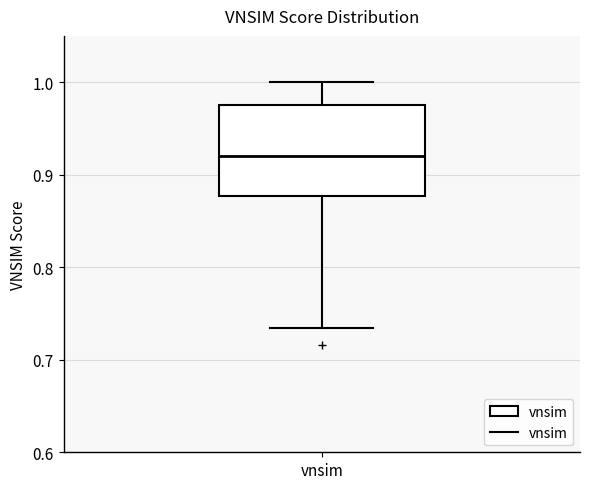

Transcribe this box plot: give where the median line is, the range the box spans, and where the two whiskers end, as read against the y-axis. The values are not printed on the chart, so give them approximately, as read against the axis.

median 0.92, box 0.88 to 0.97, whiskers 0.73 to 1.00